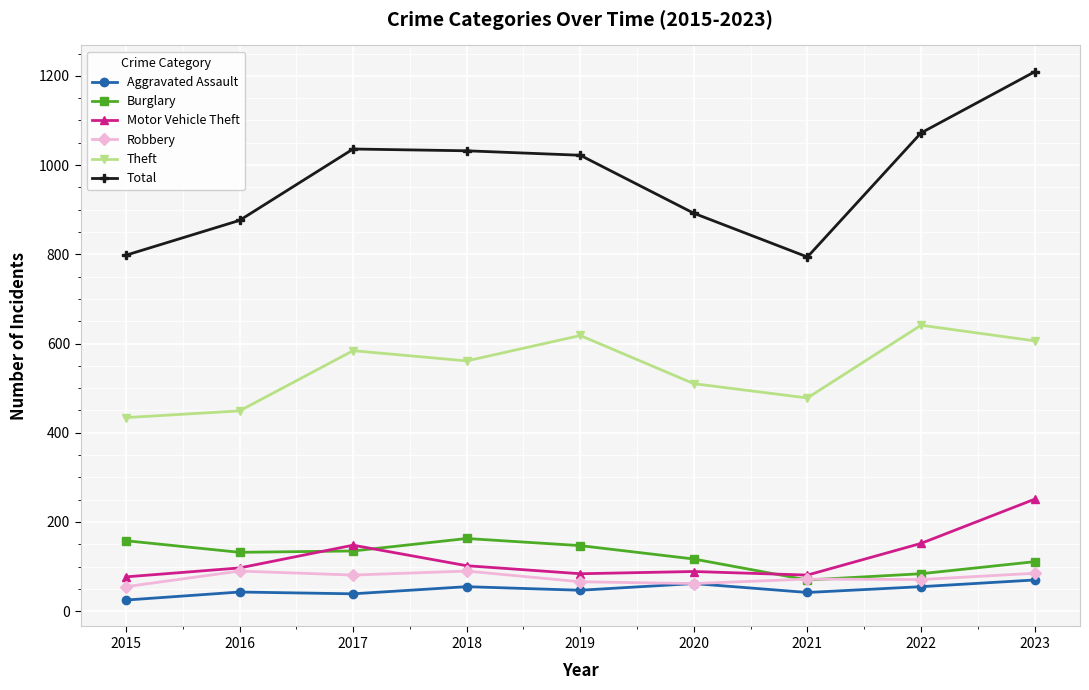

How many interior local valleys does the Burglary series have?

2